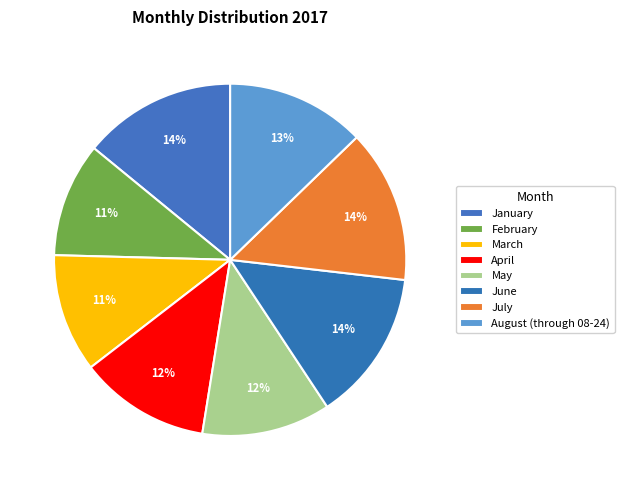

Rank the categories by value from highest to lowest.

January, July, June, August (through 08-24), April, May, March, February